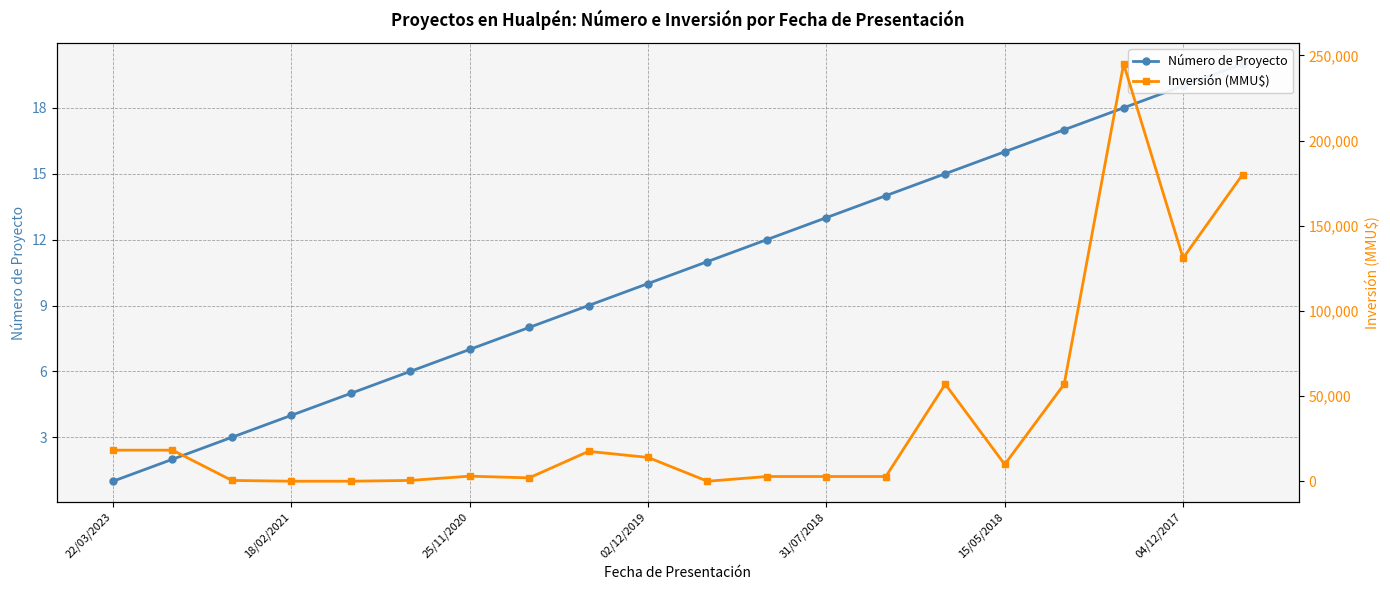

What are all the series names shown in the legend?

Número de Proyecto, Inversión (MMU$)